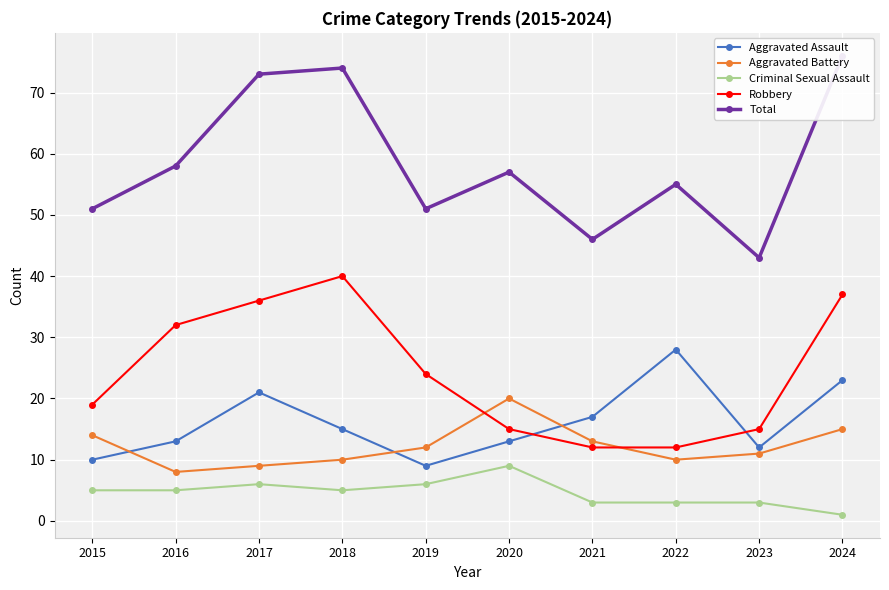

What is the difference between the second highest and second lowest values in the Aggravated Assault series?

13